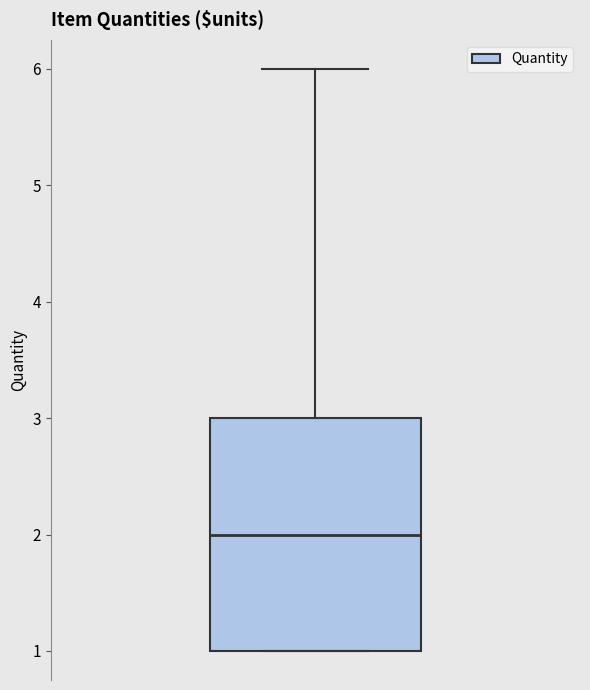

Where is the lower edge of the box on the y-axis? The values are not printed on the chart, so give them approximately, as read against the axis.

1